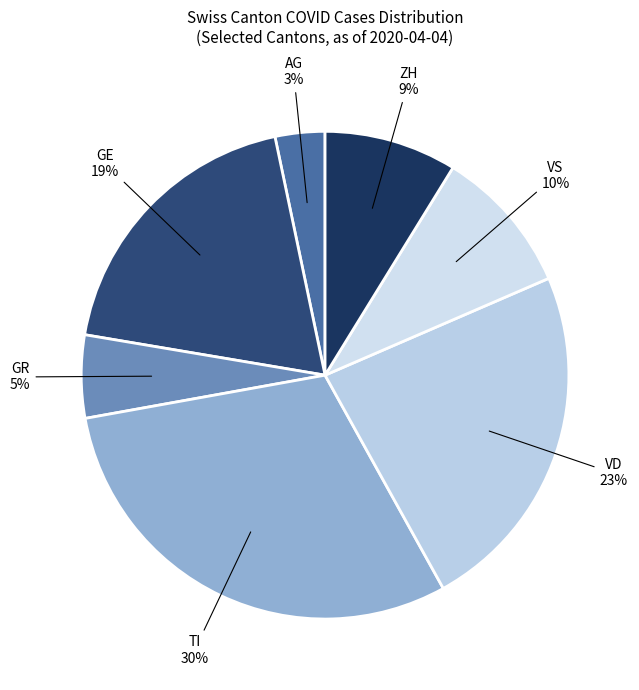

Which has a higher value, VS or GE?

GE